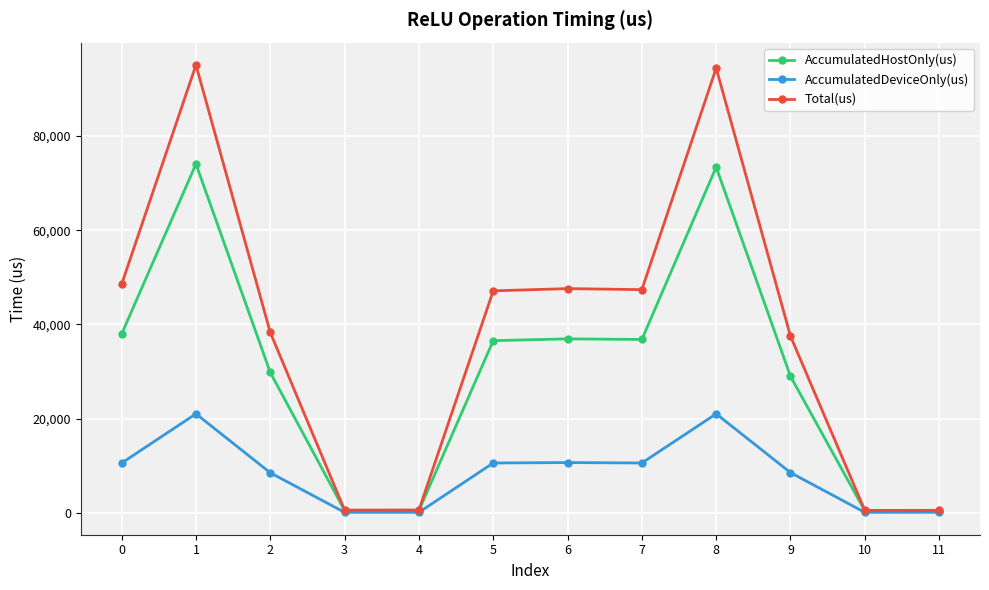

Which series changed the most between 1 and 10?

Total(us)